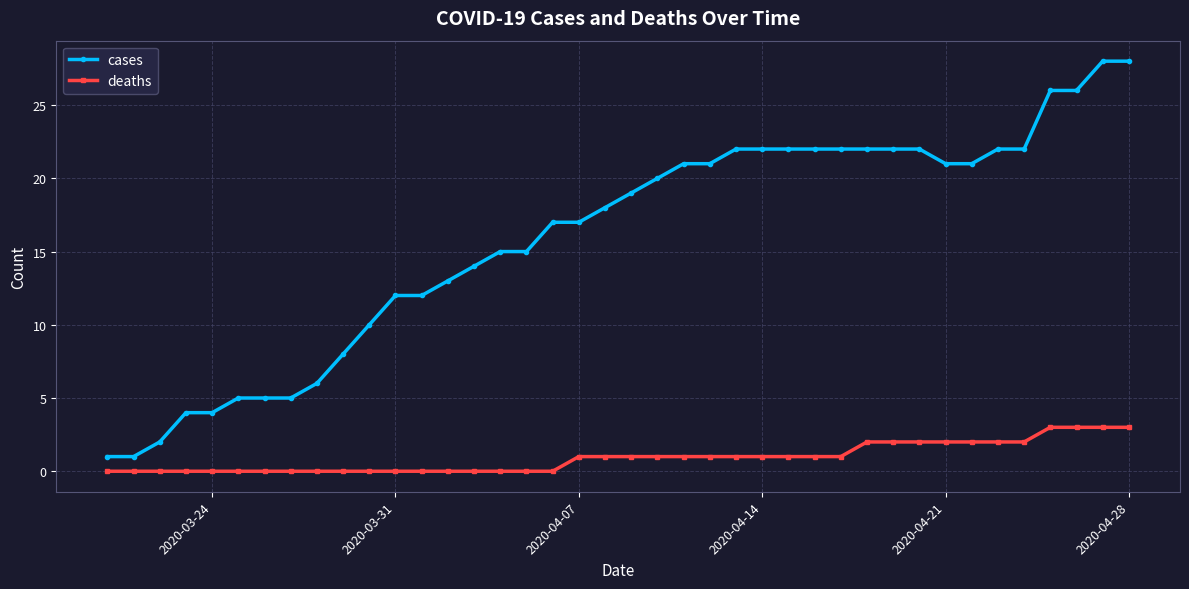

What is the average value of the cases series?

16